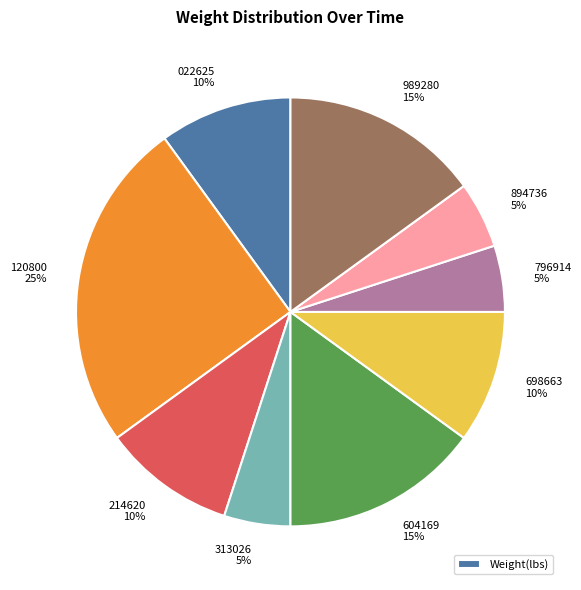

To the nearest percent, what is the difference between the largest and smallest slice percentages?

20%